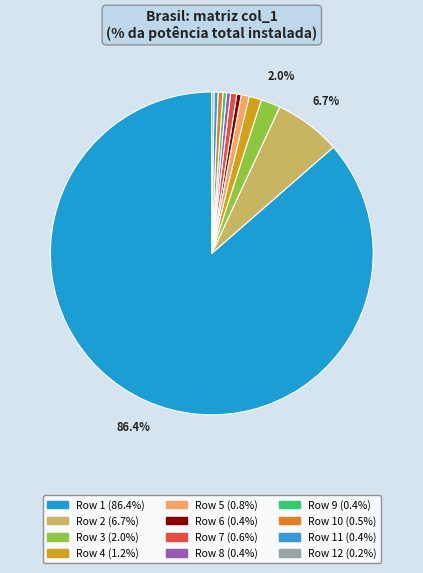

Count the number of slices in the pie.

12